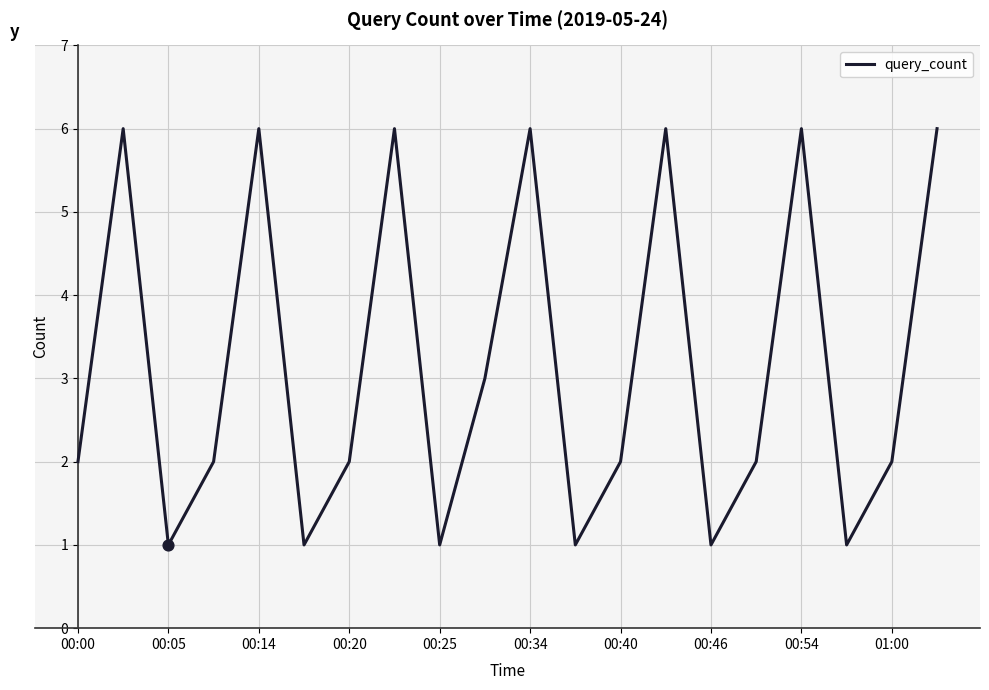

What is the maximum value shown in the chart?

6